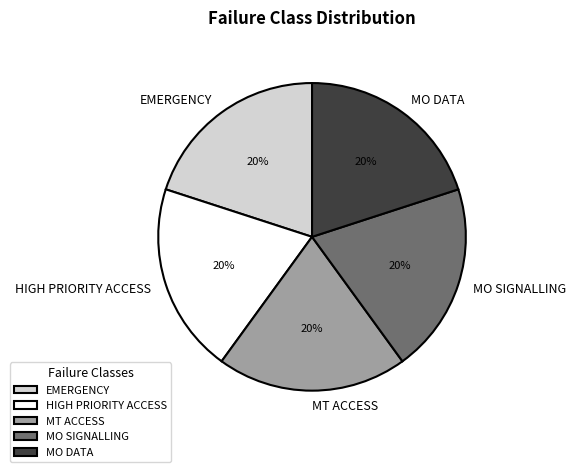

To the nearest percent, what is the average slice percentage?

20%